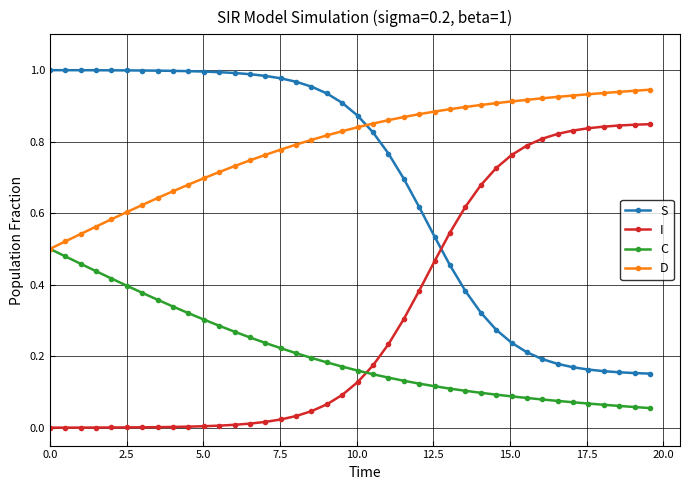

Count the number of categories in the chart.

40